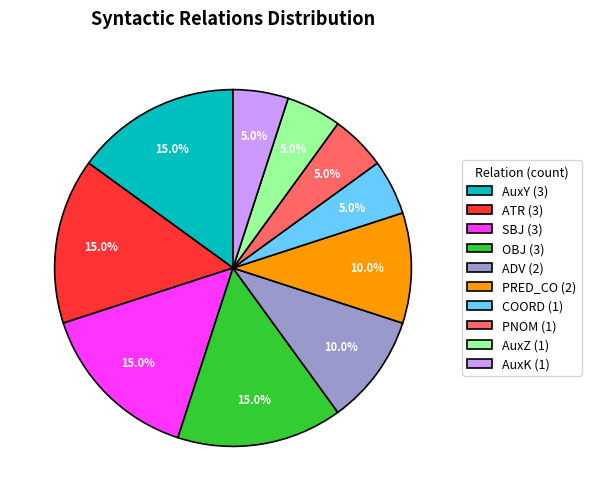

What is the ratio of the value at OBJ (3) to the value at ATR (3)?

1.0